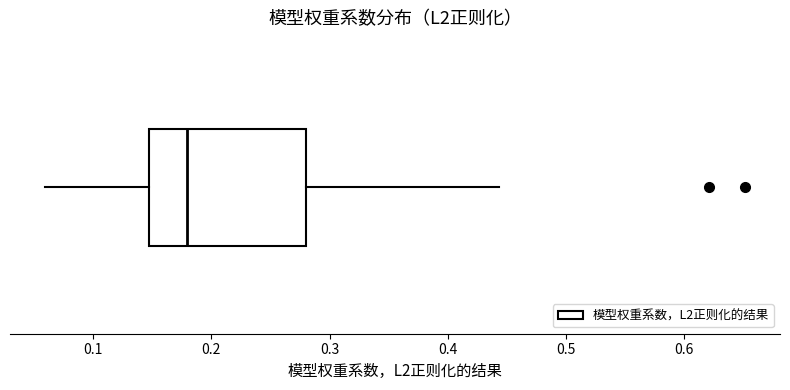

Where is the left edge of the box on the x-axis? The values are not printed on the chart, so give them approximately, as read against the axis.

0.15